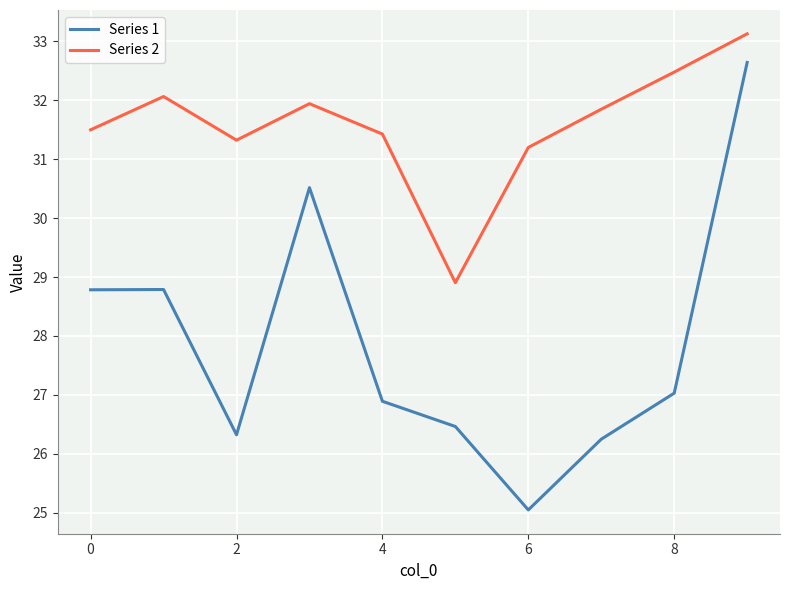

True or false: Series 1 and Series 2 cross at least once.

False